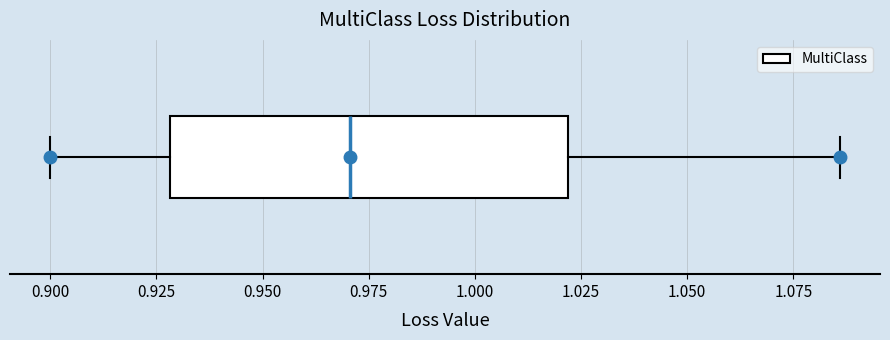

Transcribe this box plot: give where the median line is, the range the box spans, and where the two whiskers end, as read against the x-axis. The values are not printed on the chart, so give them approximately, as read against the axis.

median 0.970, box 0.930 to 1.020, whiskers 0.900 to 1.085